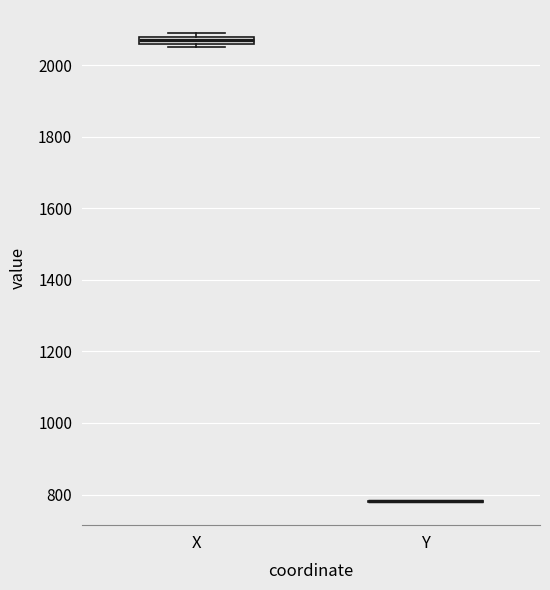

Where is the upper edge of the box for X on the y-axis? The values are not printed on the chart, so give them approximately, as read against the axis.

2080